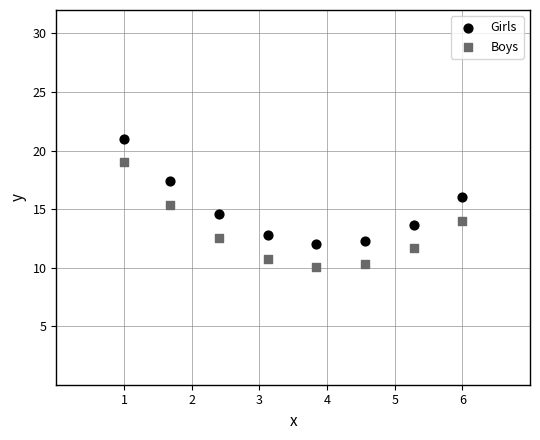

What is the X range (max minus min) for the scatter plot?

5.0